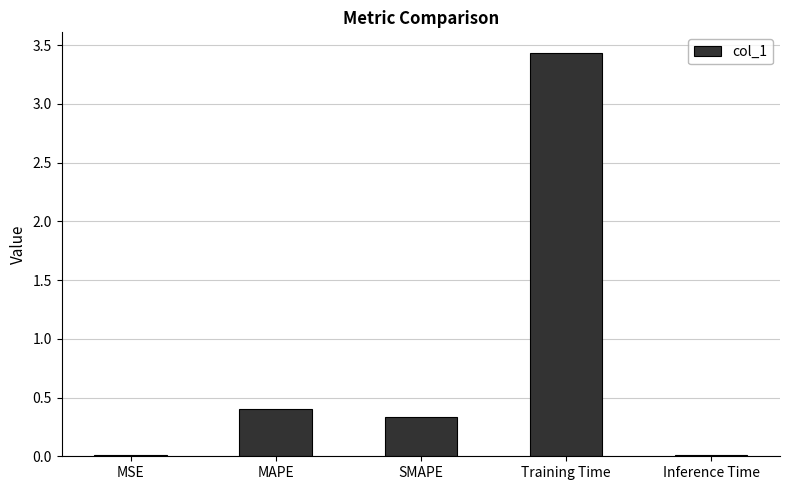

What is the sum of all values?

4.2